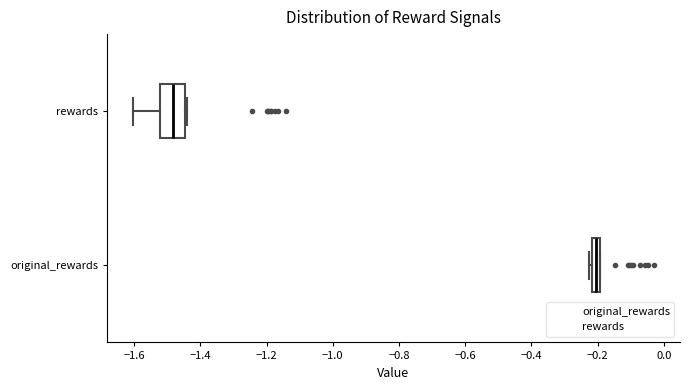

Which box's median line is the furthest to the right?

original_rewards